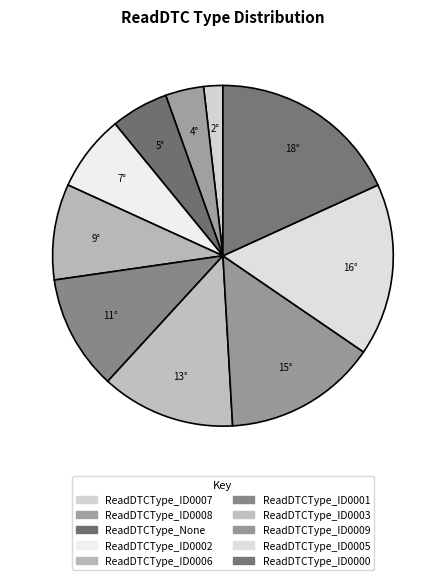

Count the number of slices in the pie.

10